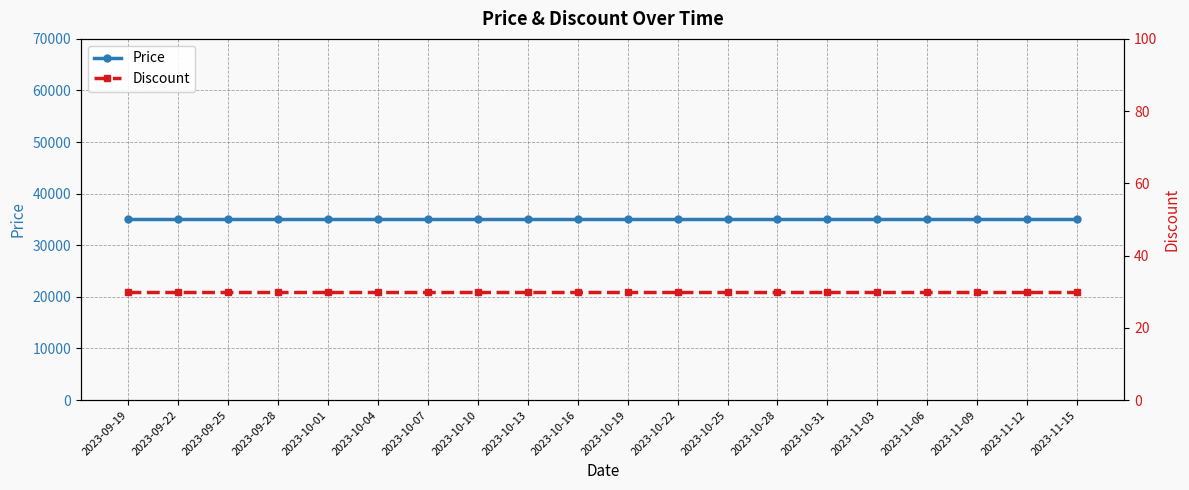

List the series in order of their overall mean, highest first.

Price, Discount